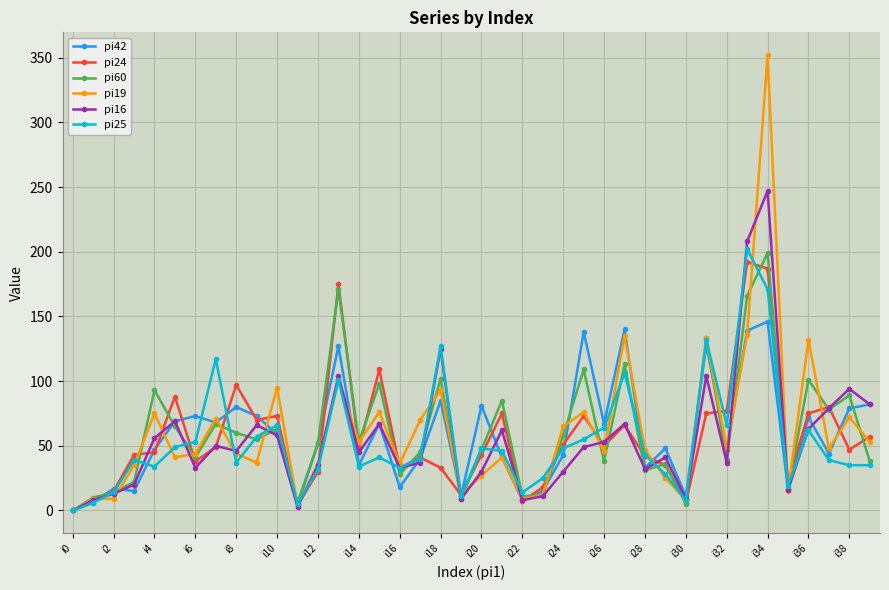

What is the value of the pi19 point at the 23rd from the left?

9